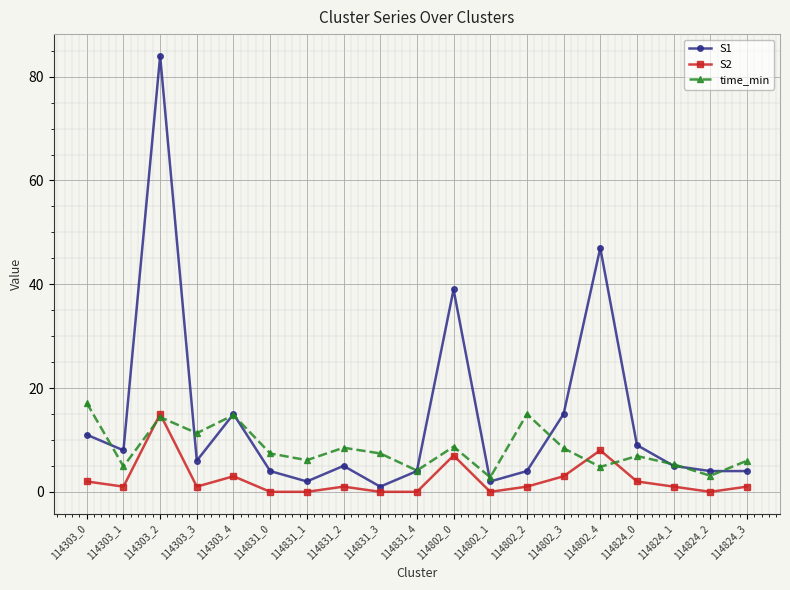

True or false: S2 and time_min intersect in this chart.

True